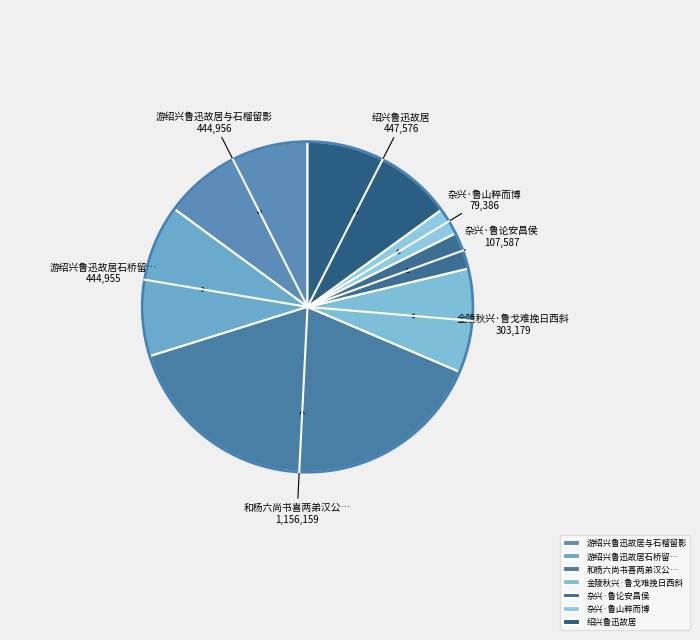

Count the number of slices in the pie.

7